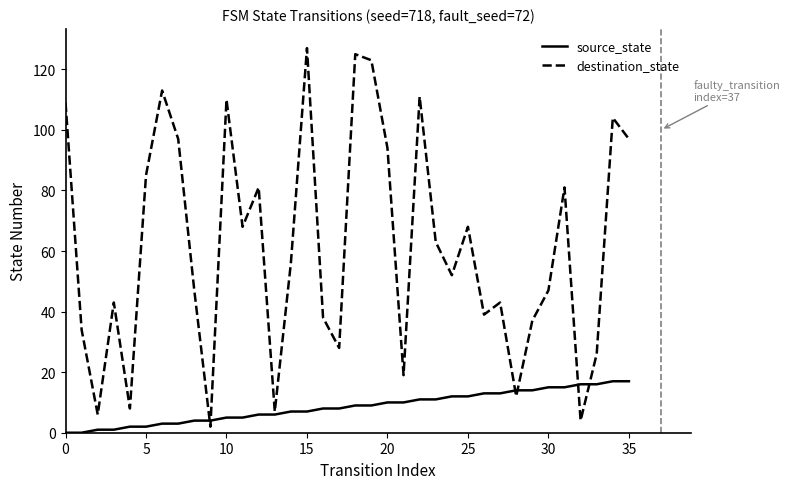

In destination_state, how many points are higher than both neighbors (excluding endpoints)?

11